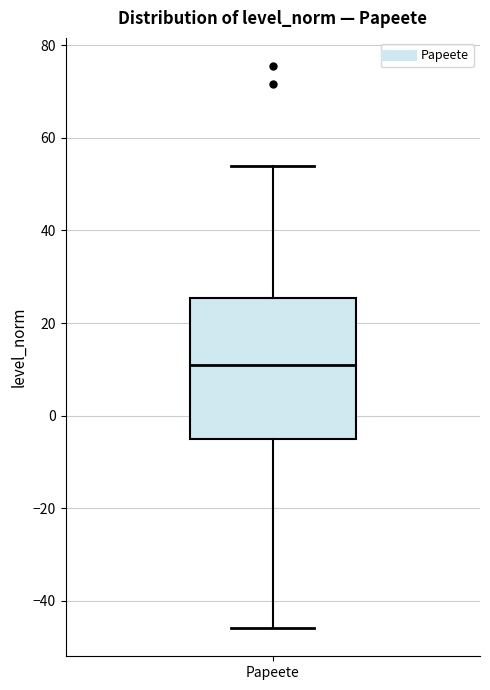

Transcribe this box plot: give where the median line is, the range the box spans, and where the two whiskers end, as read against the y-axis. The values are not printed on the chart, so give them approximately, as read against the axis.

median 10, box -6 to 26, whiskers -46 to 54